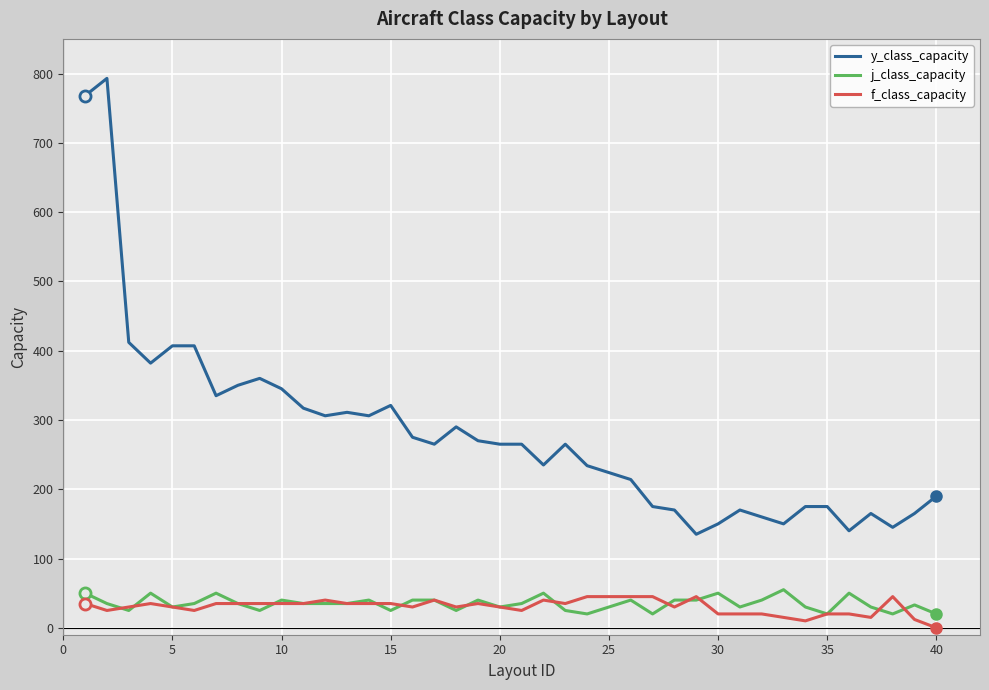

What is the average value of the y_class_capacity series?

280